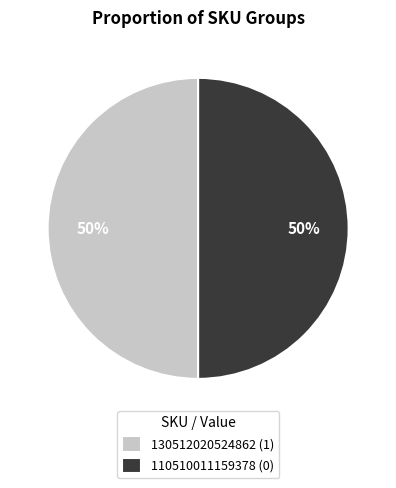

How many slices are in this pie chart?

2